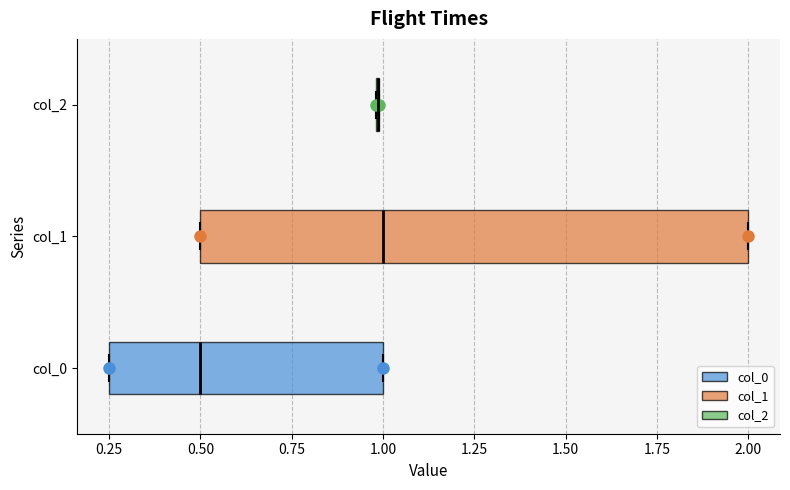

Reading bottom to top, read every box against the x-axis: the position of its median line, the range the box covers, and the ends of its whiskers. The values are not printed on the chart, so give them approximately, as read against the axis.

col_0: median 0.50, box 0.25 to 1.00, whiskers 0.25 to 1.00
col_1: median 1.00, box 0.50 to 2.00, whiskers 0.50 to 2.00
col_2: box collapsed to a line at 1.00, whiskers 1.00 to 1.00